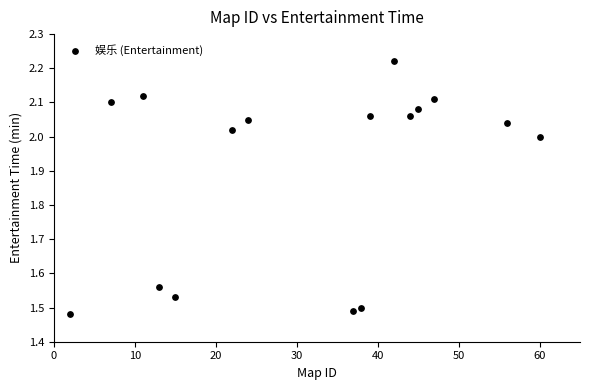

What is the range of Y values (max minus min)?

0.7